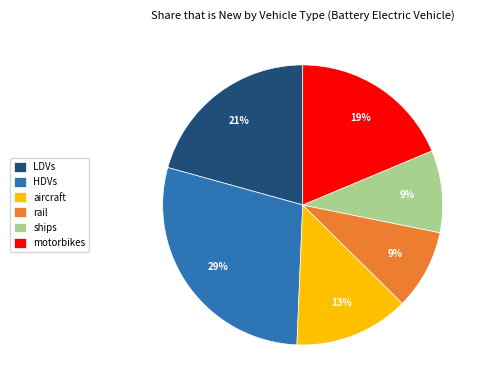

Is the sum of aircraft and HDVs greater than half?

No